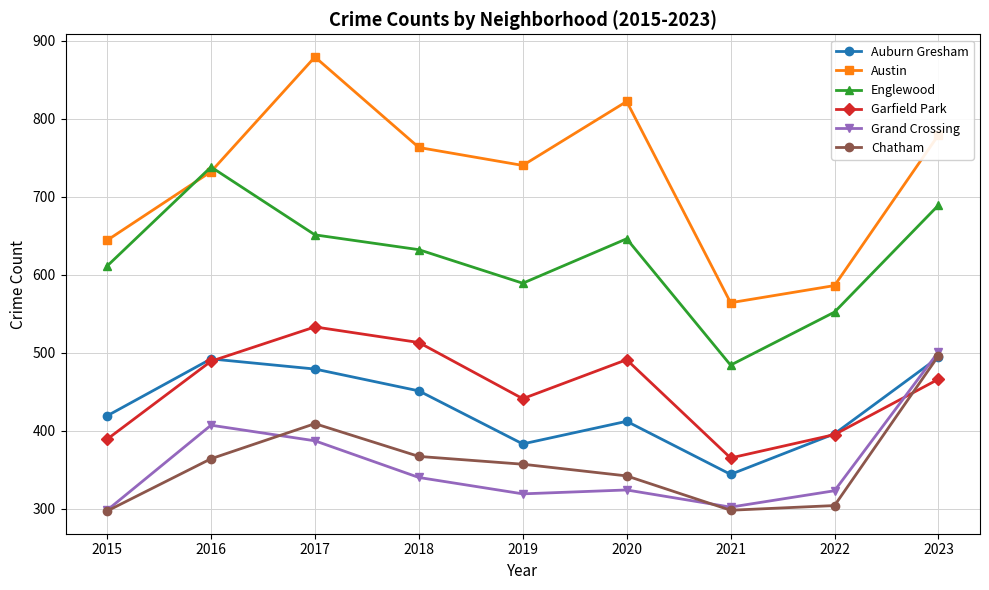

Which series changed the most between 2018 and 2019?

Garfield Park